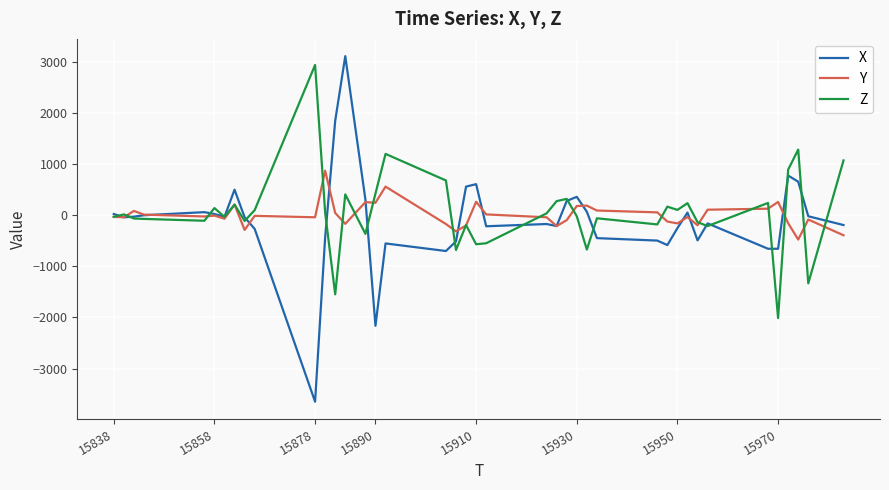

What is the minimum value for Y?

-476